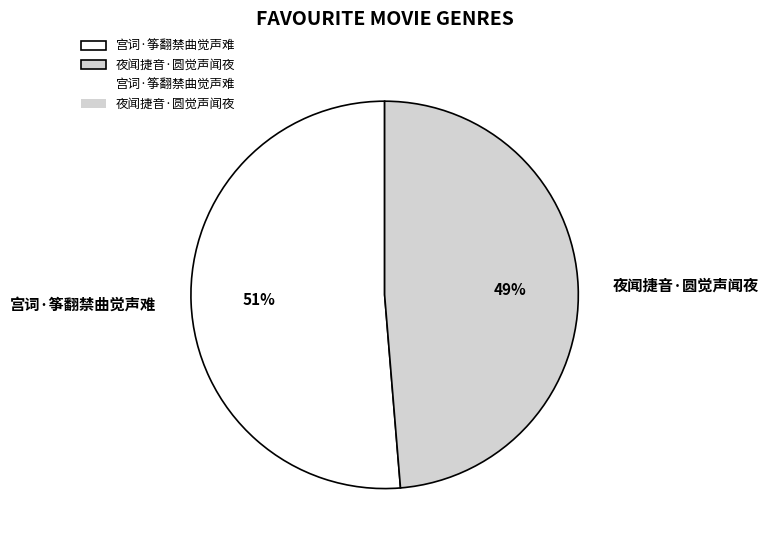

To the nearest percent, what percentage of the pie is 宫词·筝翻禁曲觉声难?

51%